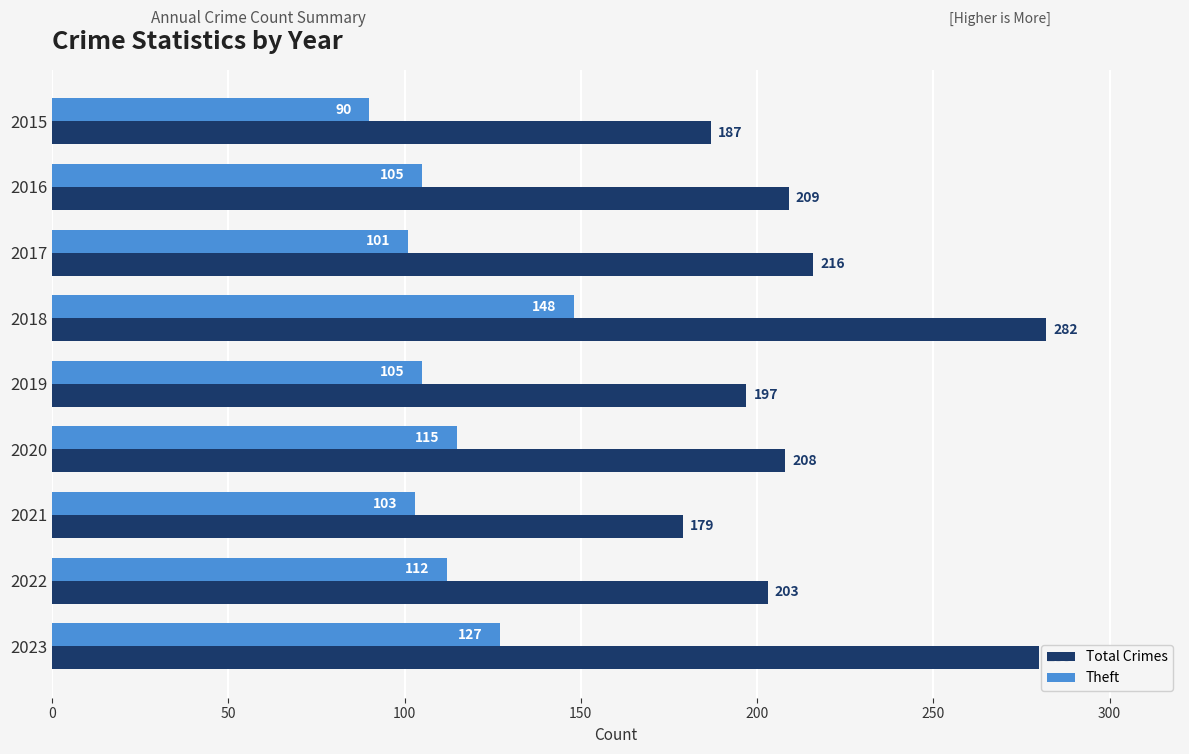

Rank the series by their average value, from lowest to highest.

Theft, Total Crimes